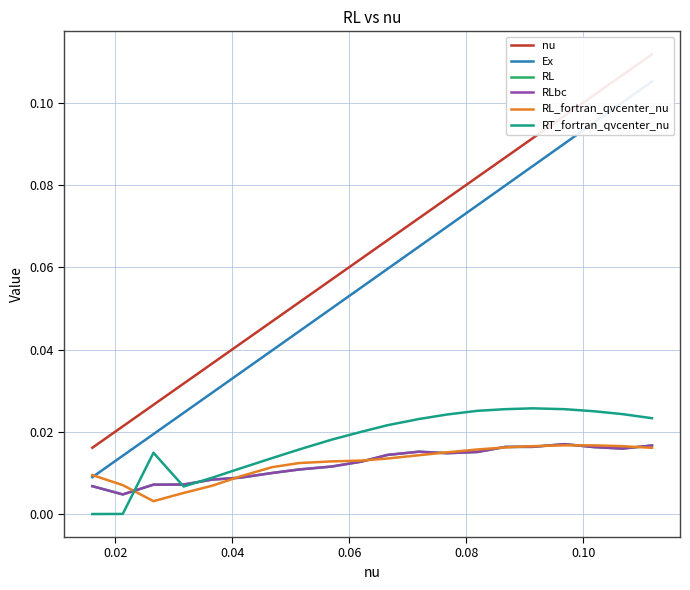

Reading right to left, list all the values displayed in this chart.

nu: 0.1	0.1	0.1	0.1	0.1	0.1	0.1	0.1	0.1	0.1	0.1	0.1	0.1	0.0	0.0	0.0	0.0	0.0	0.0	0.0
Ex: 0.1	0.1	0.1	0.1	0.1	0.1	0.1	0.1	0.1	0.1	0.1	0.1	0.0	0.0	0.0	0.0	0.0	0.0	0.0	0.0
RL: 0.0	0.0	0.0	0.0	0.0	0.0	0.0	0.0	0.0	0.0	0.0	0.0	0.0	0.0	0.0	0.0	0.0	0.0	0.0	0.0
RLbc: 0.0	0.0	0.0	0.0	0.0	0.0	0.0	0.0	0.0	0.0	0.0	0.0	0.0	0.0	0.0	0.0	0.0	0.0	0.0	0.0
RL_fortran_qvcenter_nu: 0.0	0.0	0.0	0.0	0.0	0.0	0.0	0.0	0.0	0.0	0.0	0.0	0.0	0.0	0.0	0.0	0.0	0.0	0.0	0.0
RT_fortran_qvcenter_nu: 0.0	0.0	0.0	0.0	0.0	0.0	0.0	0.0	0.0	0.0	0.0	0.0	0.0	0.0	0.0	0.0	0.0	0.0	0.0	0.0